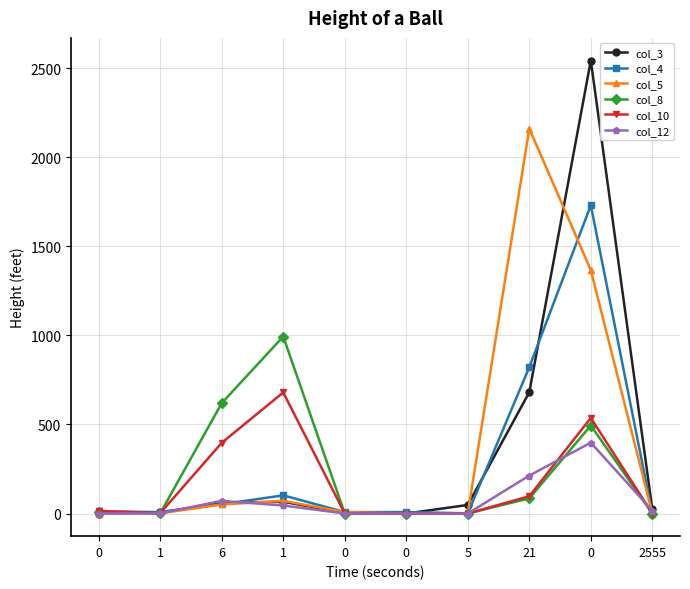

What are all the series names shown in the legend?

col_3, col_4, col_5, col_8, col_10, col_12